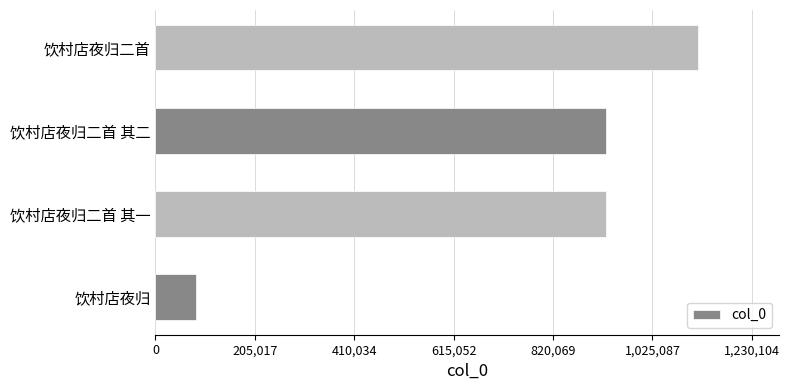

Which category has the highest value across all series?

饮村店夜归二首